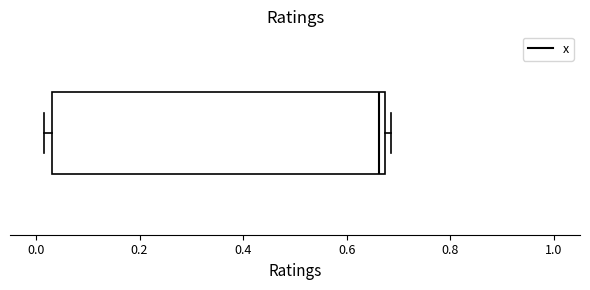

Transcribe this box plot: give where the median line is, the range the box spans, and where the two whiskers end, as read against the x-axis. The values are not printed on the chart, so give them approximately, as read against the axis.

median 0.66, box 0.04 to 0.68, whiskers 0.02 to 0.68 (just right of the box's right edge)